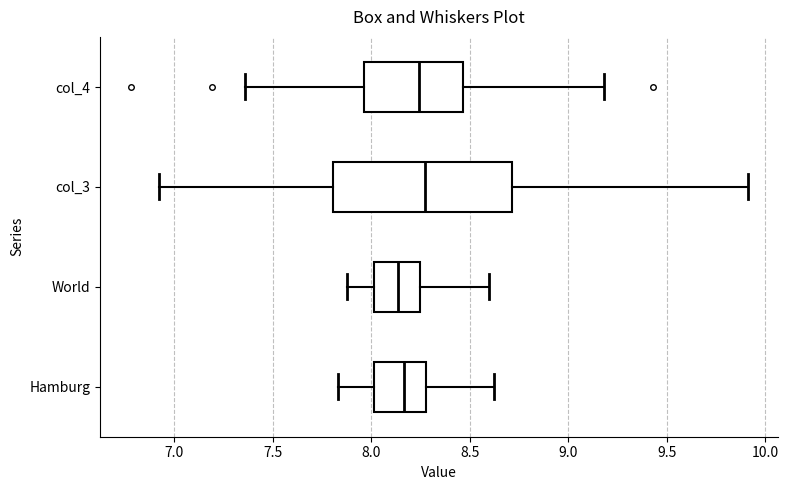

Reading bottom to top, transcribe this box plot: for each box, give where its median line is, the range the box spans, and where its two whiskers end, as read against the x-axis. The values are not printed on the chart, so give them approximately, as read against the axis.

Hamburg: median 8.15, box 8.00 to 8.30, whiskers 7.85 to 8.60
World: median 8.15, box 8.00 to 8.25, whiskers 7.90 to 8.60
col_3: median 8.25, box 7.80 to 8.70, whiskers 6.90 to 9.90
col_4: median 8.25, box 7.95 to 8.45, whiskers 7.35 to 9.20